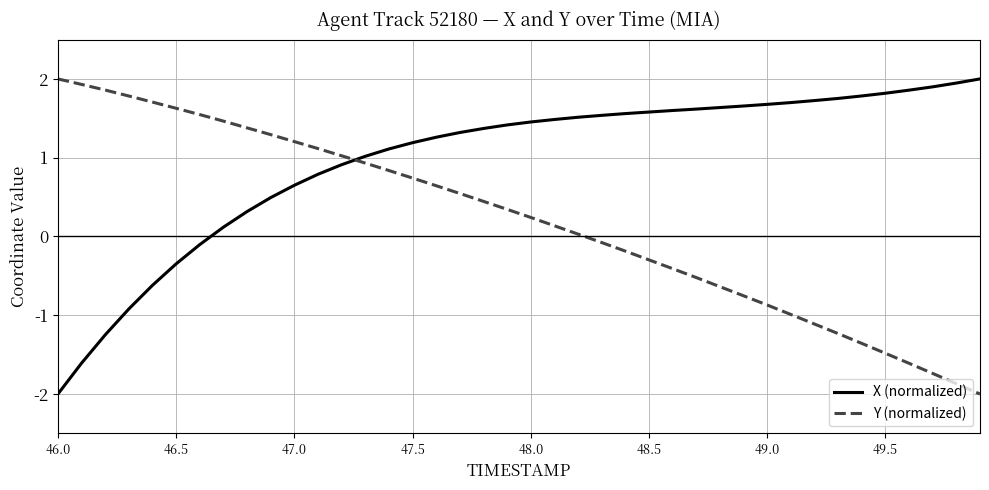

Rank the series by their average value, from lowest to highest.

Y (normalized), X (normalized)